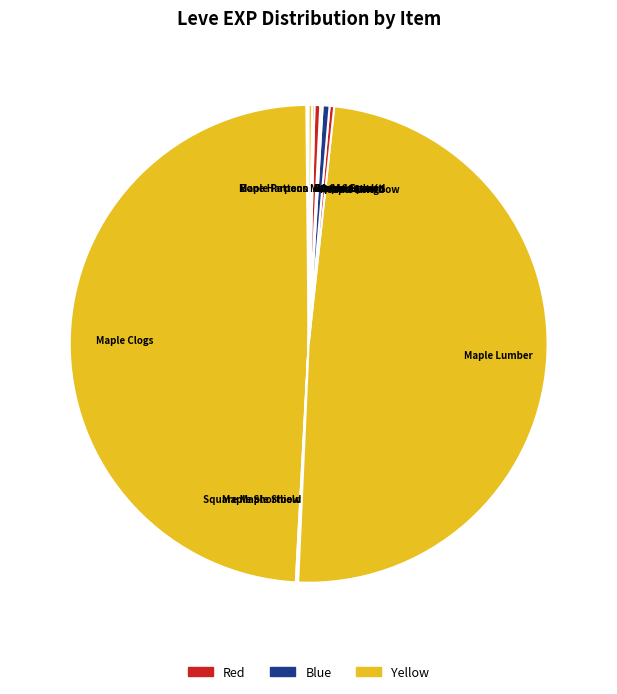

Does Maple Longbow account for over 50% of the chart?

No